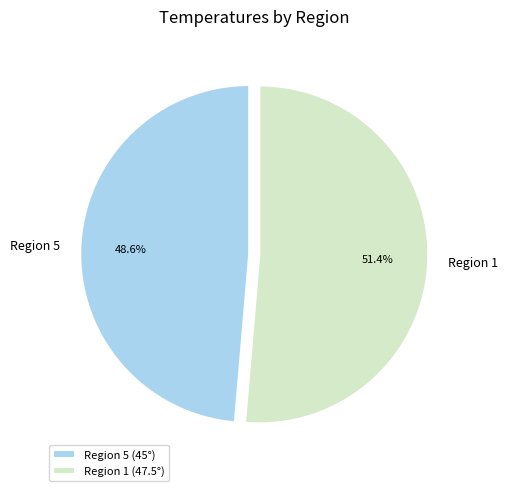

What is the total percentage of Region 5 and Region 1?

100.0%